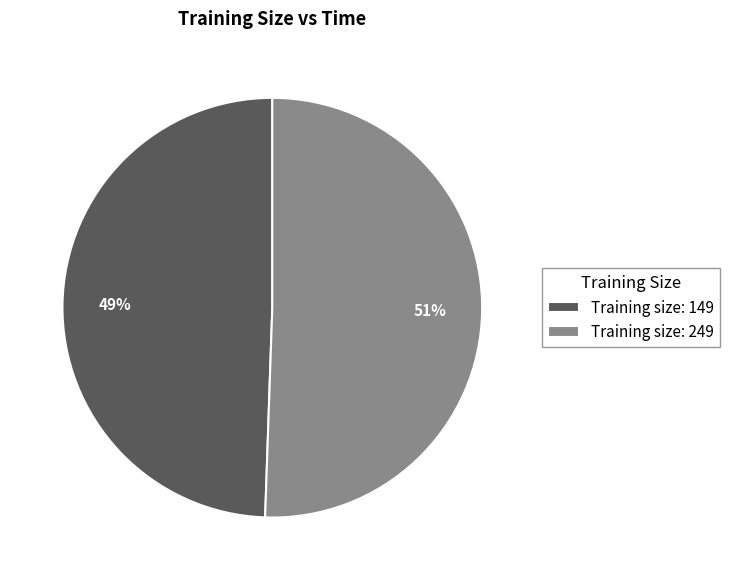

Is it true that Training size: 149 is 49% of the pie?

True